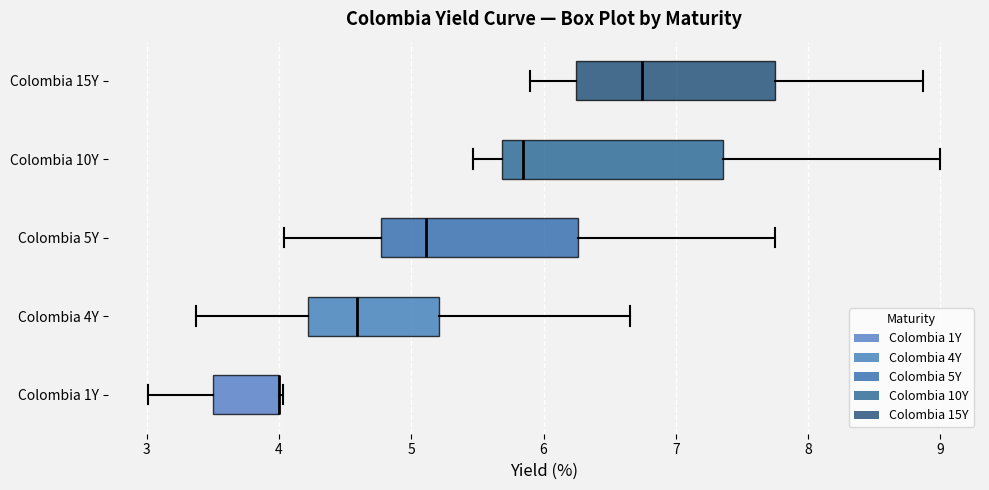

Reading bottom to top, transcribe this box plot: for each box, give where its median line is, the range the box spans, and where its two whiskers end, as read against the x-axis. The values are not printed on the chart, so give them approximately, as read against the axis.

Colombia 1Y: median 4.0 (drawn on the box's right edge), box 3.5 to 4.0, whiskers 3.0 to 4.0
Colombia 4Y: median 4.6, box 4.2 to 5.2, whiskers 3.4 to 6.7
Colombia 5Y: median 5.1, box 4.8 to 6.3, whiskers 4.0 to 7.8
Colombia 10Y: median 5.8, box 5.7 to 7.4, whiskers 5.5 to 9.0
Colombia 15Y: median 6.7, box 6.2 to 7.8, whiskers 5.9 to 8.9